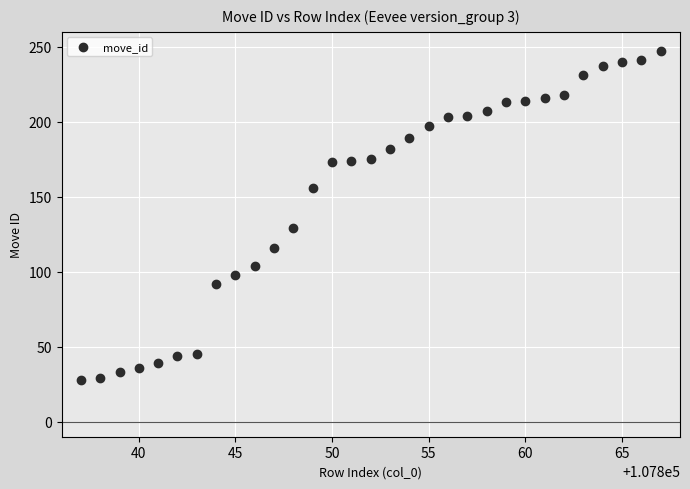

What Y value in the scatter plot is closest to 137?

129